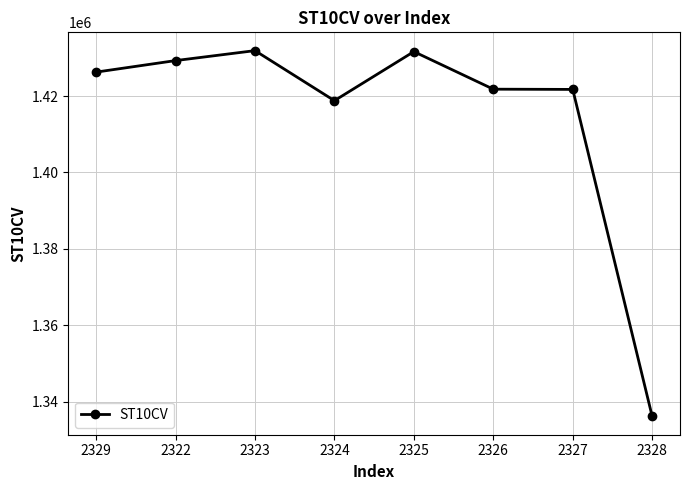

What is the sum of all values?

11317670